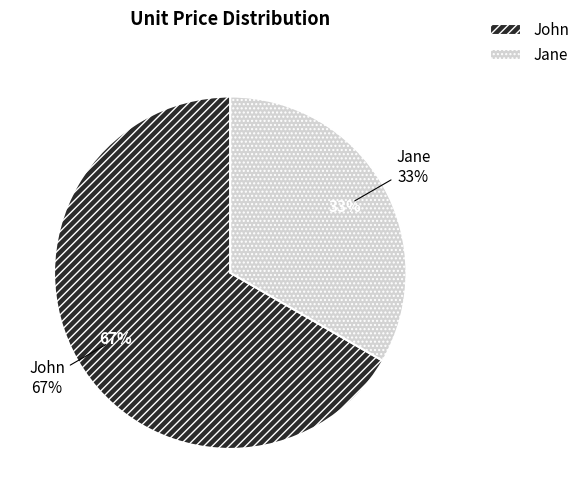

Is there a majority slice in this chart?

Yes